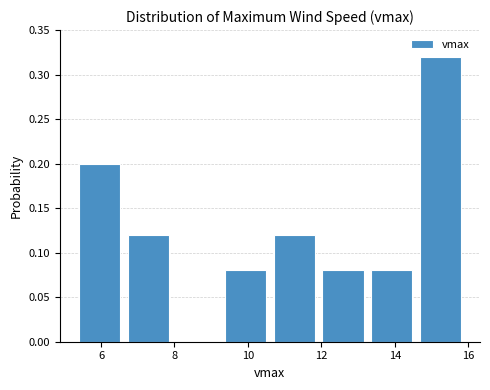

How tall is the bar that spans 13.2 to 14.6 on the x-axis? Neither the bar edges nor the heights are printed on the chart, so give them approximately, as read against the axes.

0.08